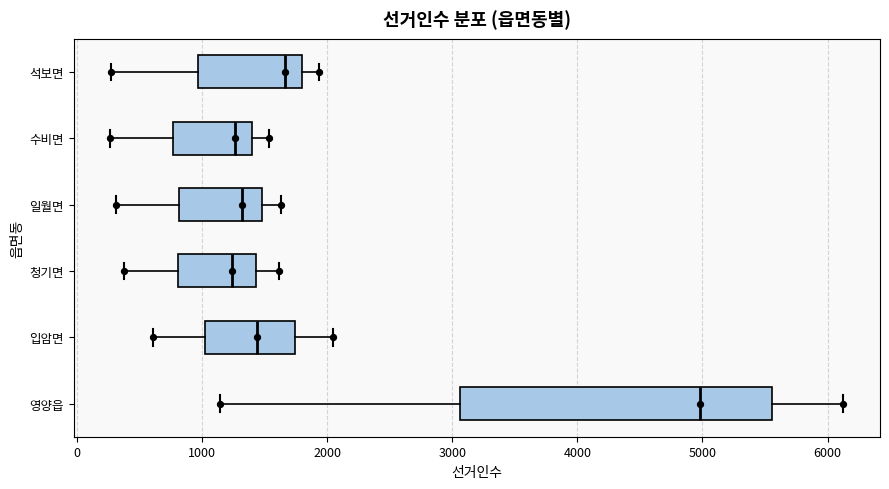

Reading bottom to top, transcribe this box plot: for each box, give where its median line is, the range the box spans, and where its two whiskers end, as read against the x-axis. The values are not printed on the chart, so give them approximately, as read against the axis.

영양읍: median 5000, box 3100 to 5600, whiskers 1100 to 6100
입암면: median 1400, box 1000 to 1700, whiskers 600 to 2100
청기면: median 1200, box 800 to 1400, whiskers 400 to 1600
일월면: median 1300, box 800 to 1500, whiskers 300 to 1600
수비면: median 1300, box 800 to 1400, whiskers 300 to 1500
석보면: median 1700, box 1000 to 1800, whiskers 300 to 1900